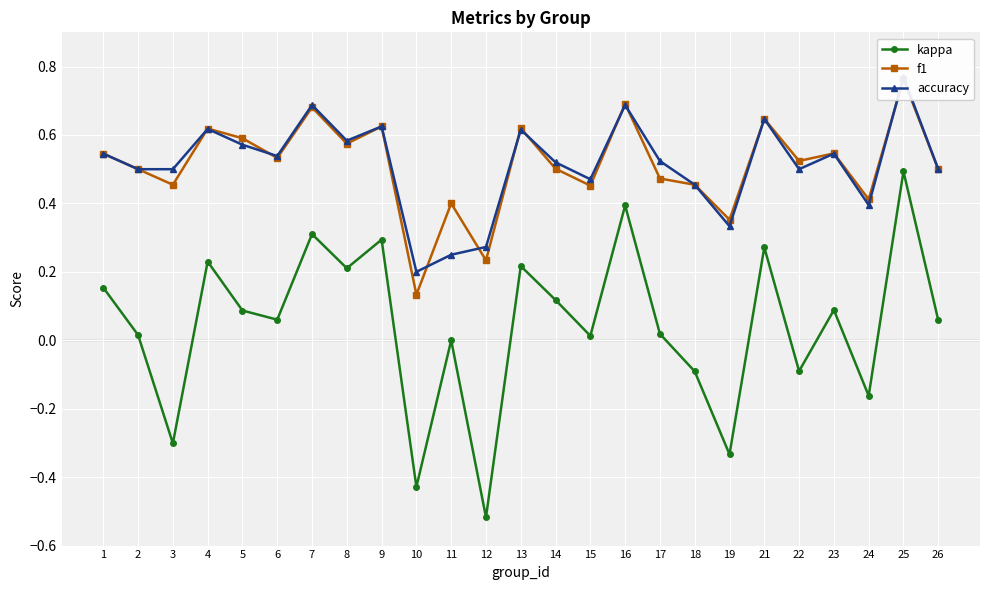

Which series has the widest spread of values?

kappa